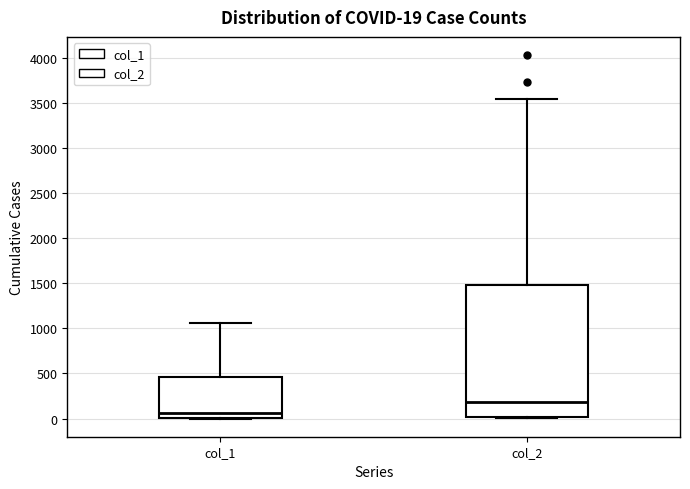

Comparing the boxes themselves (not the whiskers), which one is the tallest?

col_2